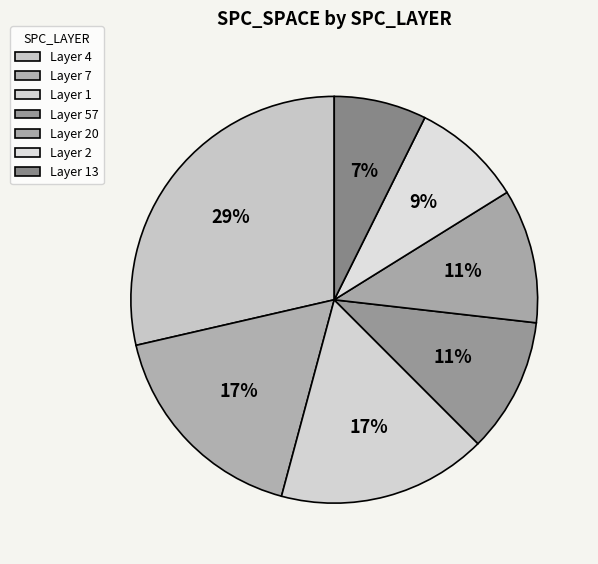

Count the number of slices in the pie.

7